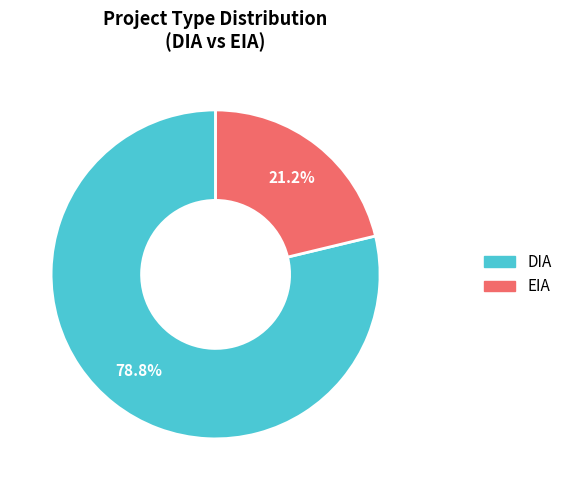

Which slice is the smallest?

EIA